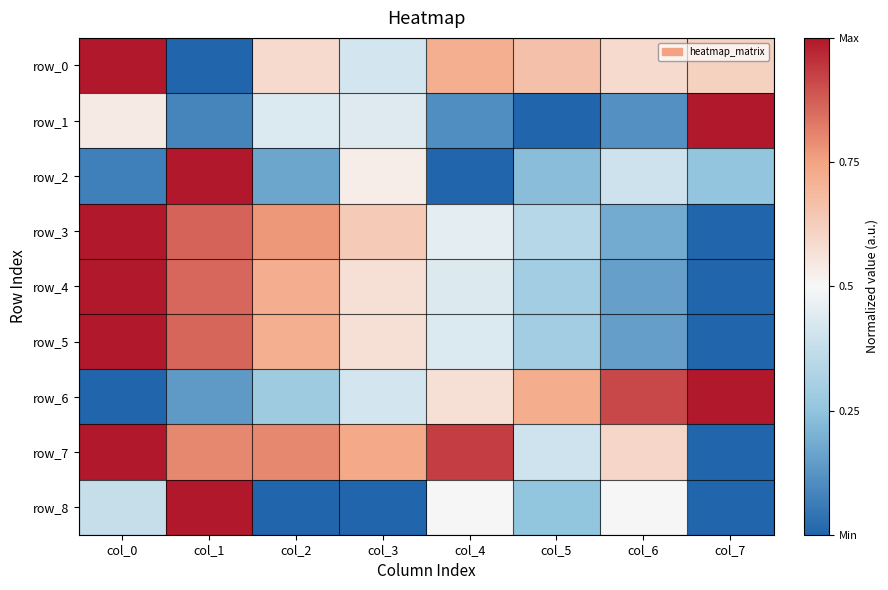

Which series changed the most between col_2 and col_6?

row_6